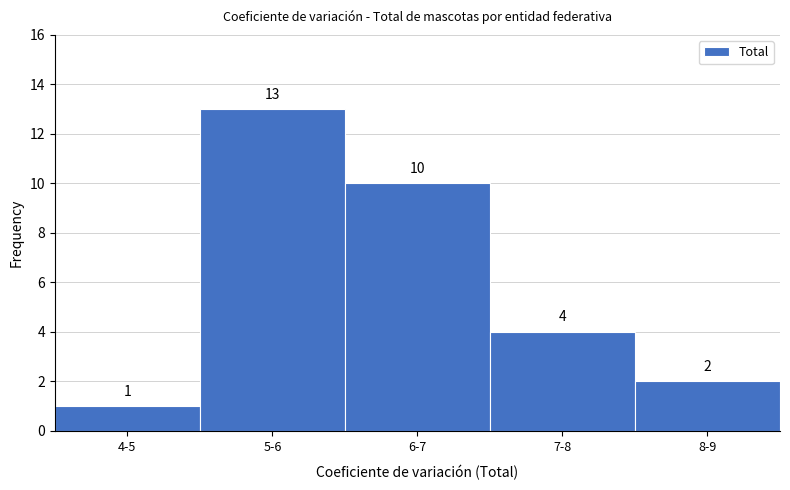

Reading right to left, what are all the values shown in this chart?

8-9=2	7-8=4	6-7=10	5-6=13	4-5=1